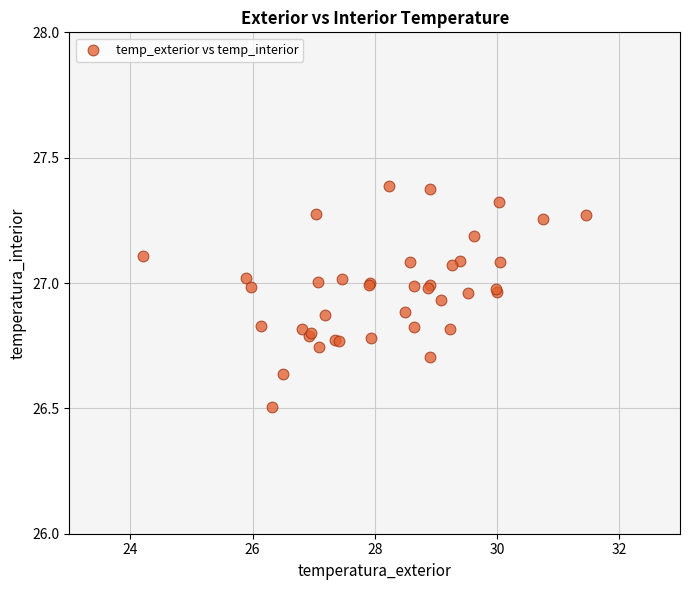

What Y value in the scatter plot is closest to 26?

26.5